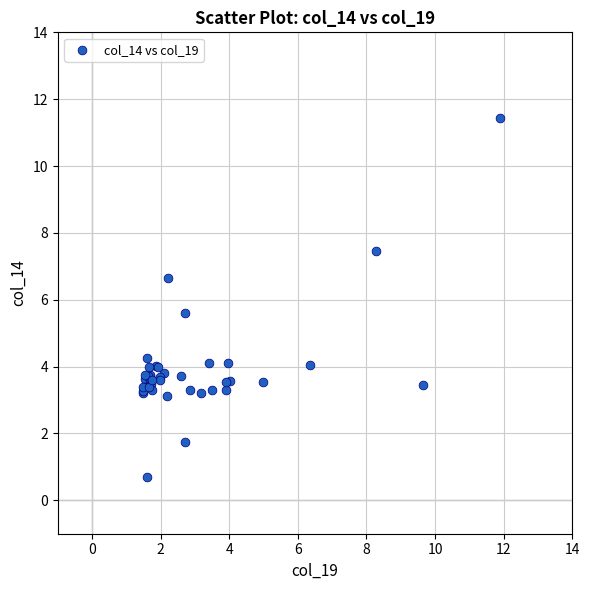

What Y value in the scatter plot is closest to 6?

5.6